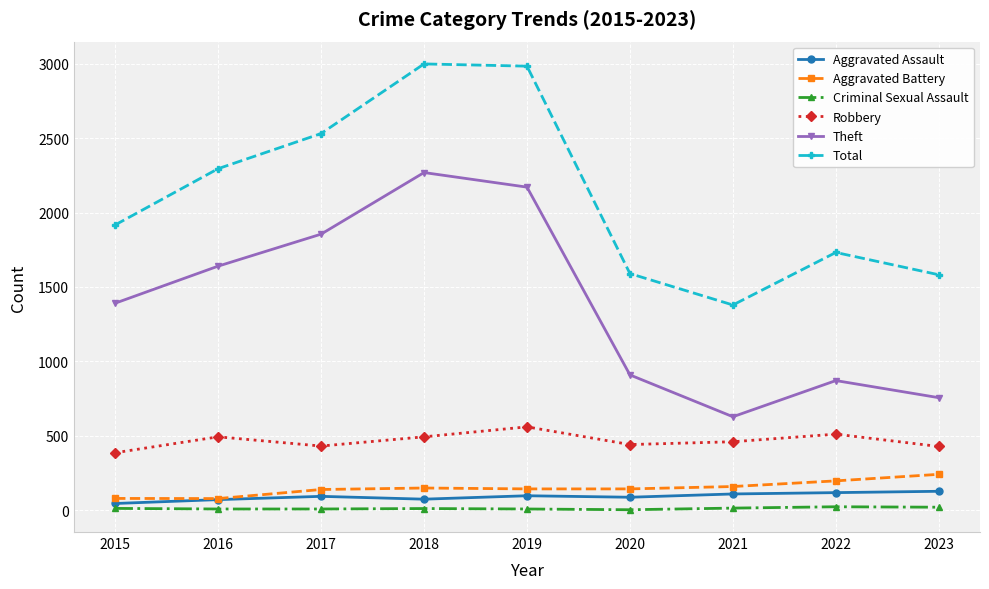

How many data points in Total are less than 1917?

4